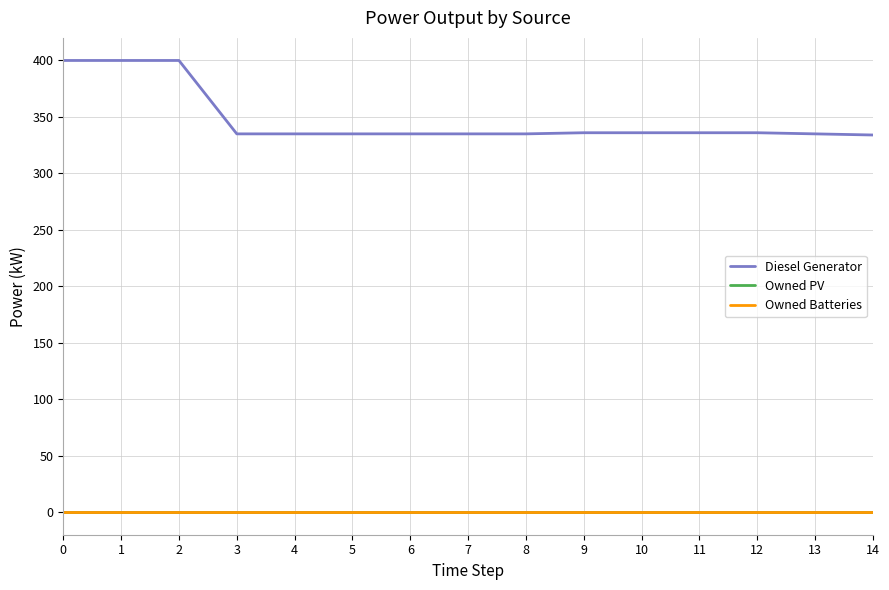

Does the chart have visible grid lines?

Yes